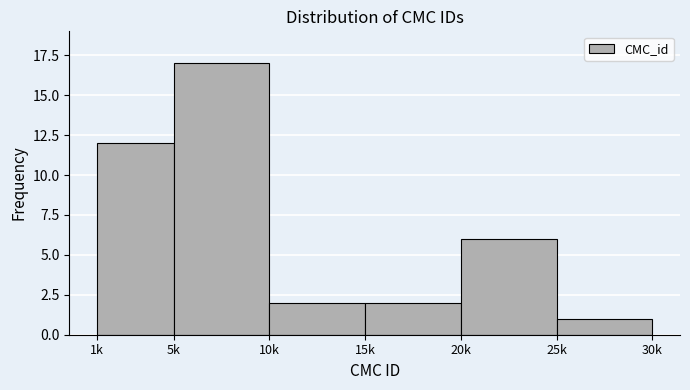

Reading right to left, extract all data points from this chart.

1	6	2	2	17	12